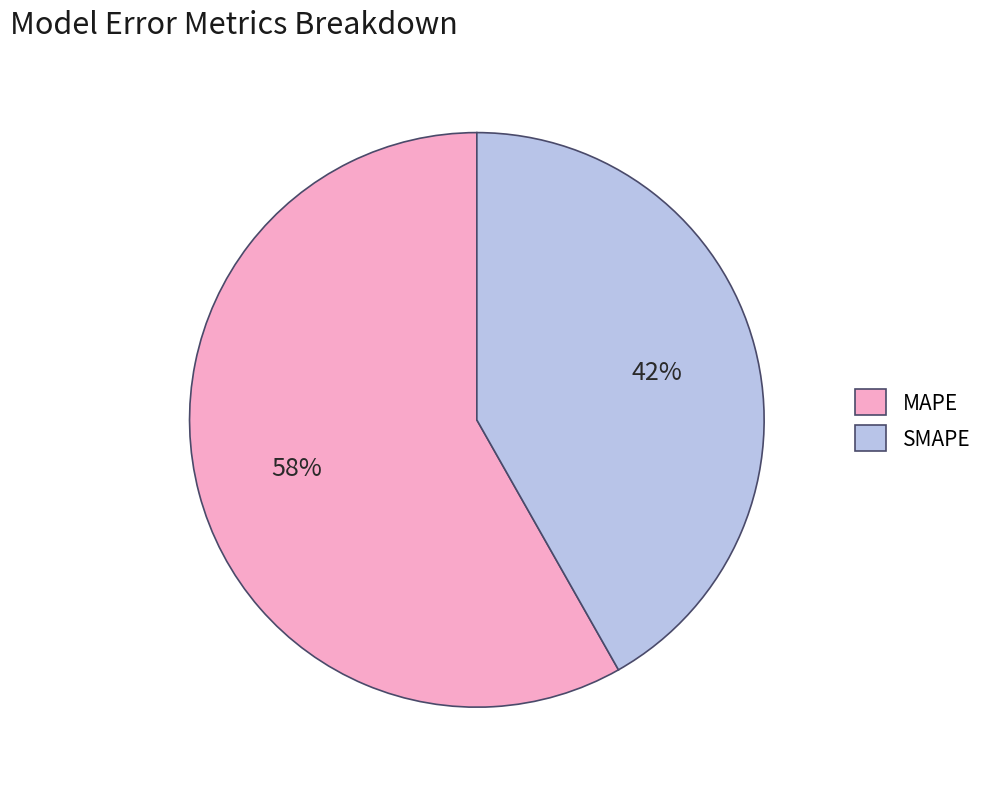

Count the number of slices in the pie.

2